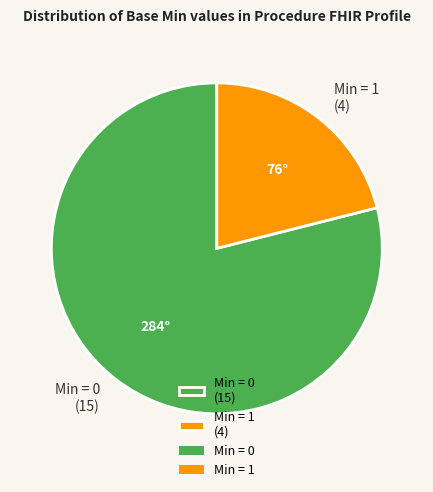

Which slice represents more than half of the pie?

Min = 0 (15)